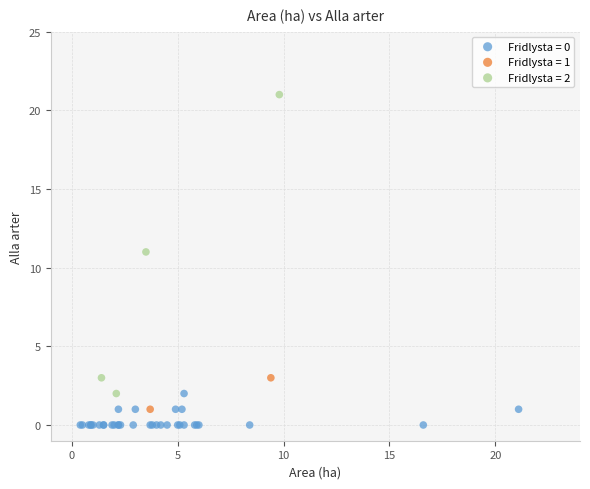

Which series has the largest Y range (max minus min)?

Fridlysta = 2